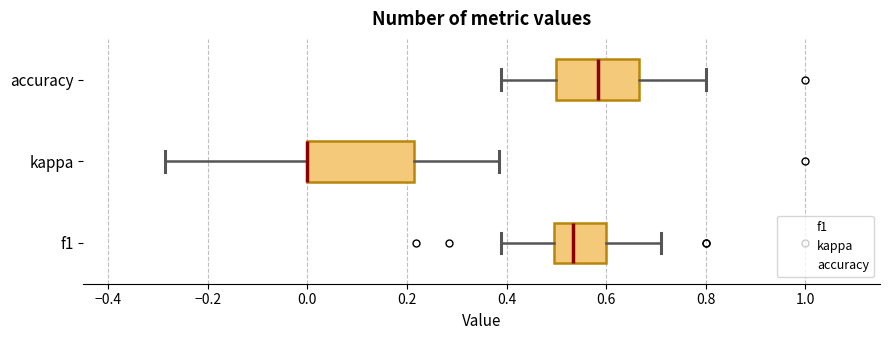

Reading bottom to top, read every box against the x-axis: the position of its median line, the range the box covers, and the ends of its whiskers. The values are not printed on the chart, so give them approximately, as read against the axis.

f1: median 0.54, box 0.50 to 0.60, whiskers 0.38 to 0.72
kappa: median 0.00 (drawn on the box's left edge), box 0.00 to 0.22, whiskers -0.28 to 0.38
accuracy: median 0.58, box 0.50 to 0.66, whiskers 0.38 to 0.80